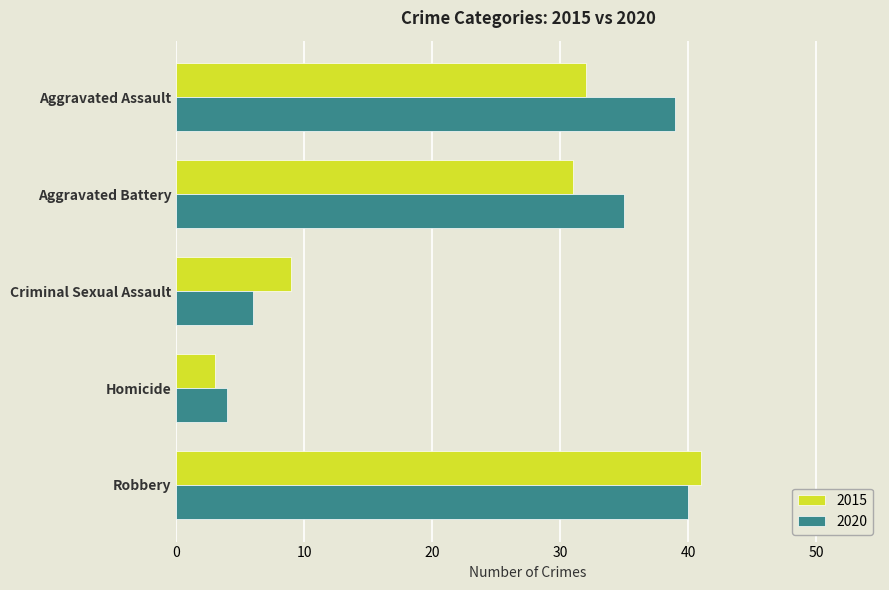

What is the total value across all series at Criminal Sexual Assault?

15